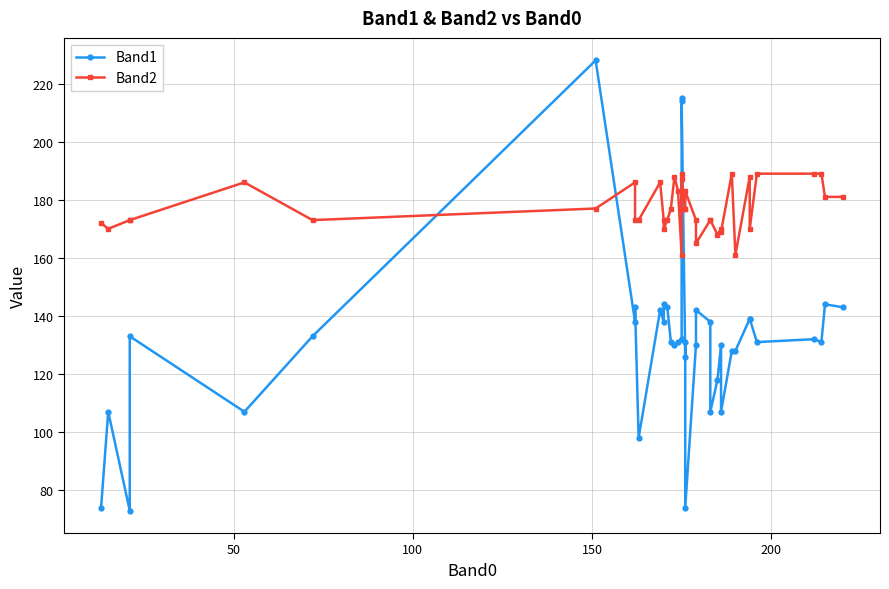

What are all the series names shown in the legend?

Band1, Band2